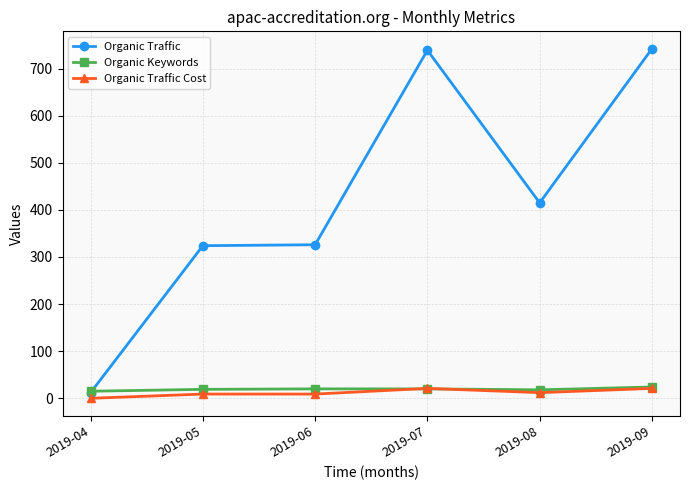

What is the maximum value shown in the chart?

742